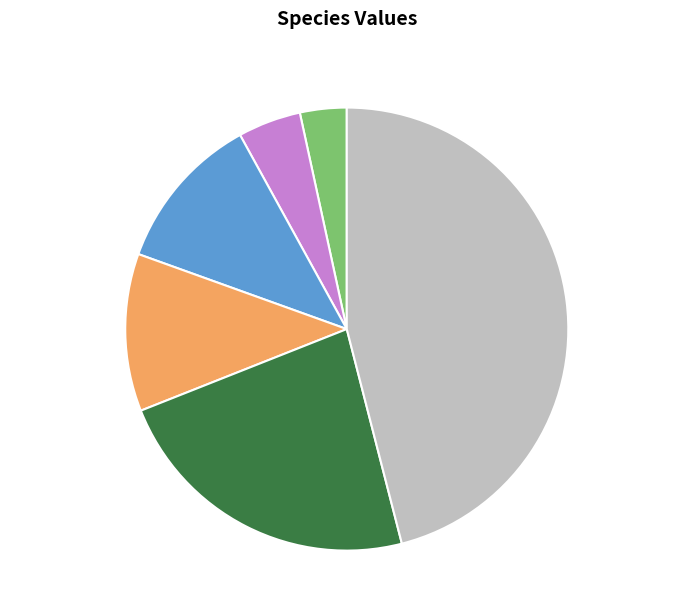

The specie_6[c] slice represents 46% of the pie. True or false?

True